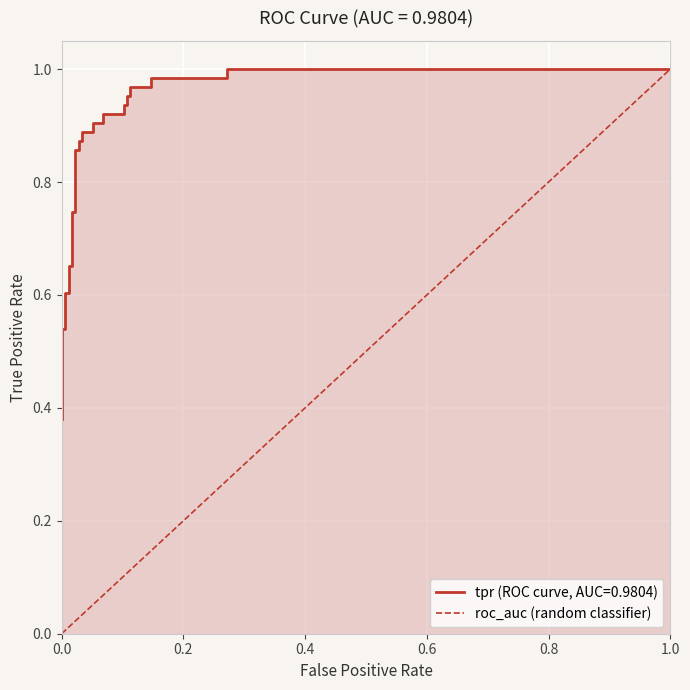

Is it true that the value at 0.0 is 0?

True